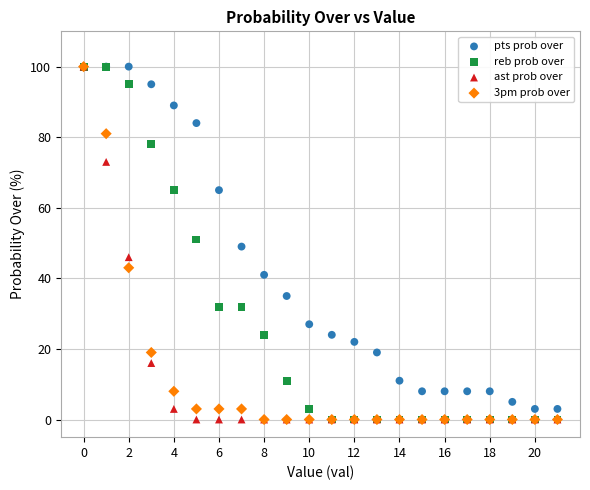

What are all the series names shown in the legend?

pts prob over, reb prob over, ast prob over, 3pm prob over